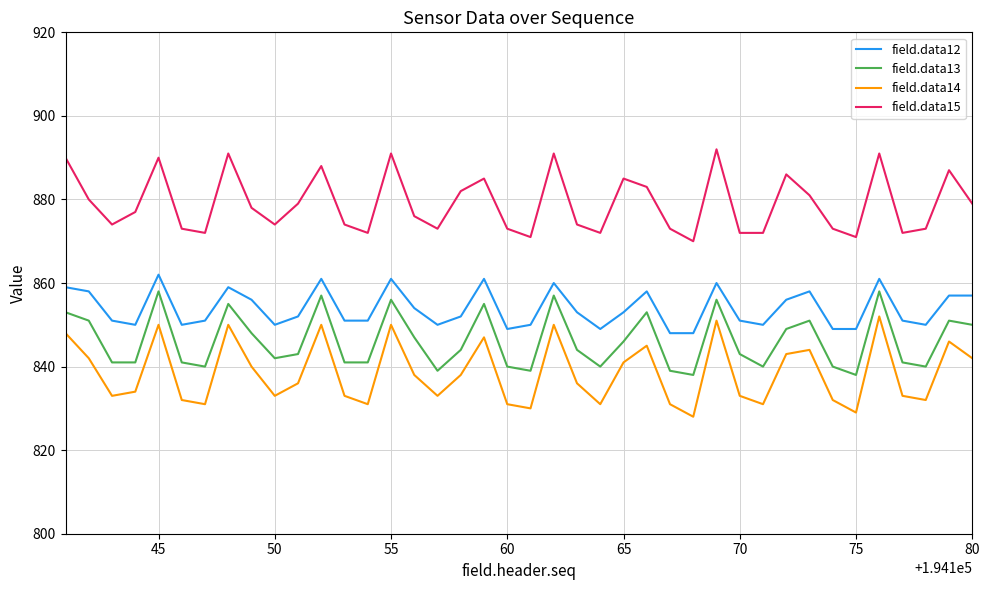

What is the minimum value for field.data13?

838